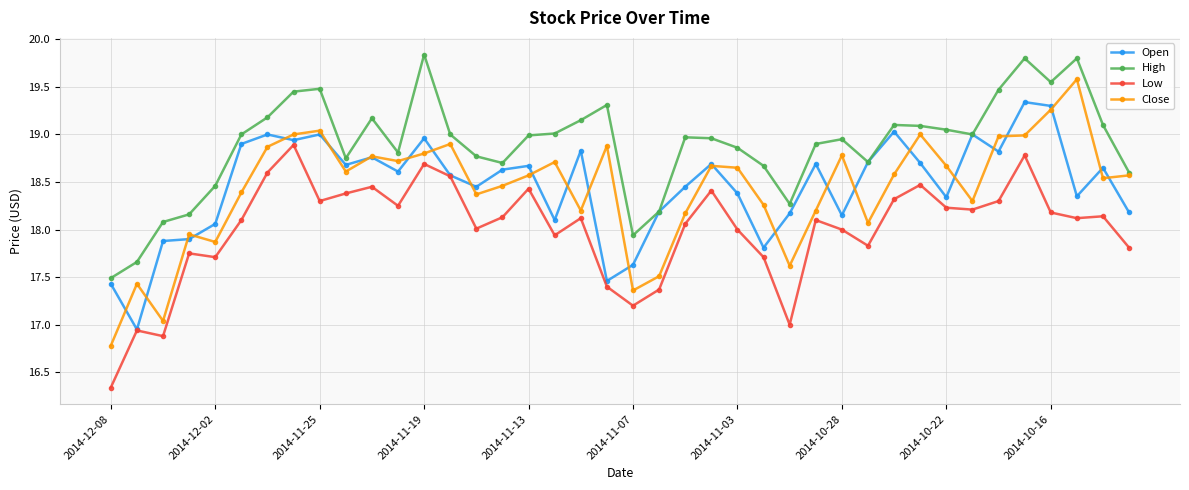

How many times do Close and Open cross each other?

25